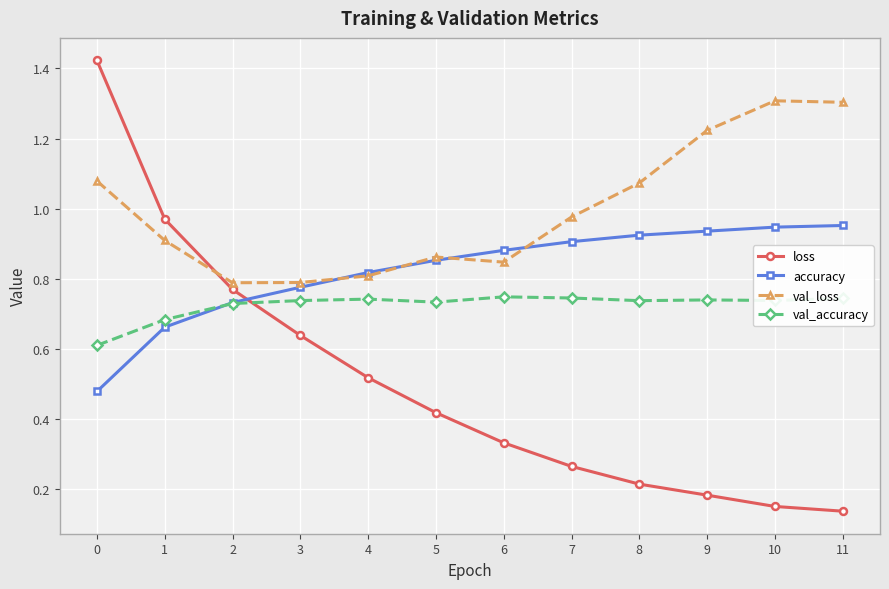

Which series has the largest range (max minus min)?

loss